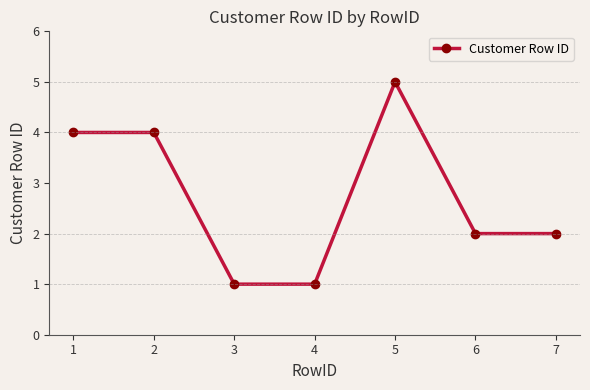

The chart shows a value of 1 at 7. True or false?

False